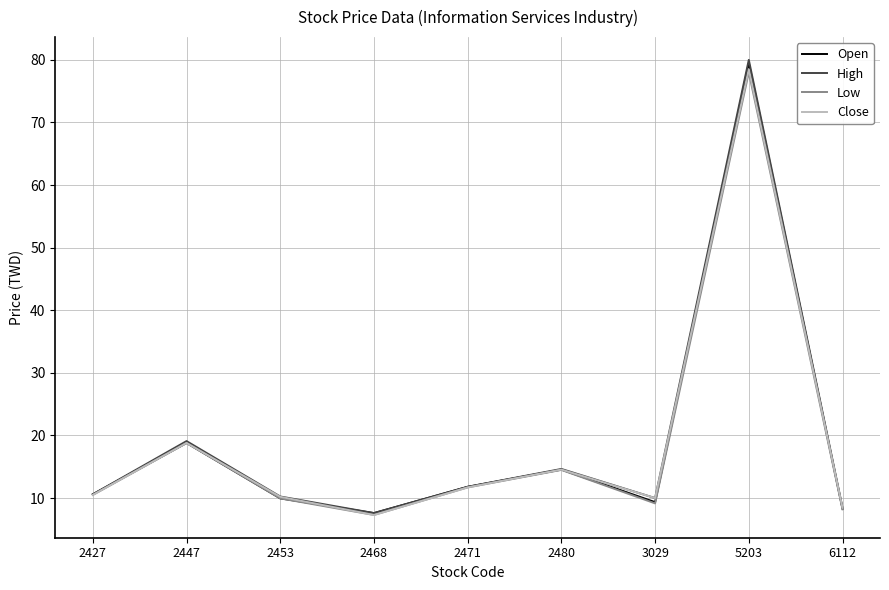

What is the minimum value for Open?

7.6